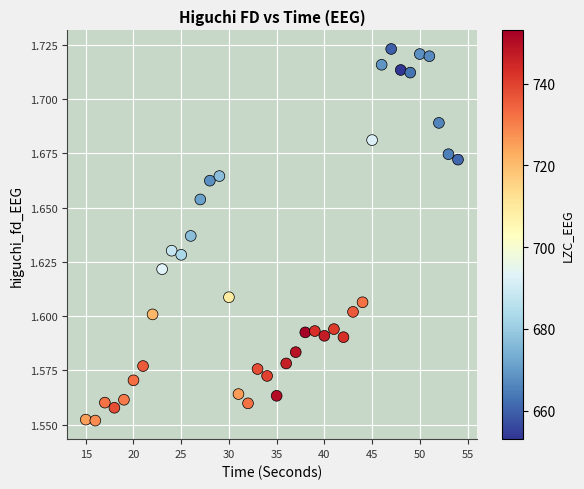

What is the range of X values (max minus min)?

39.0